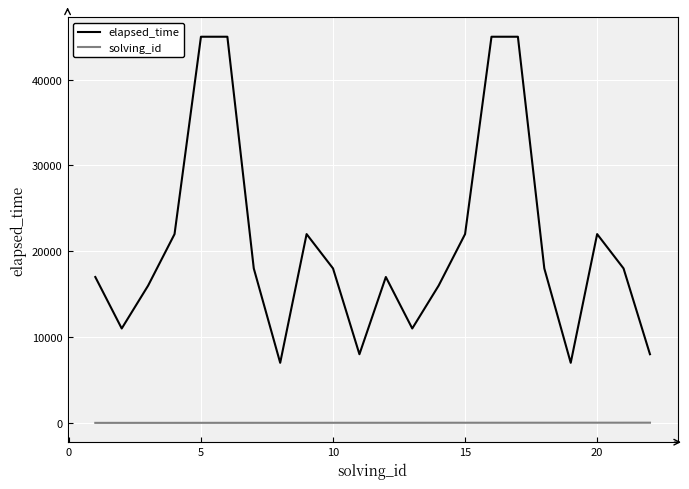

True or false: elapsed_time and solving_id cross at least once.

False